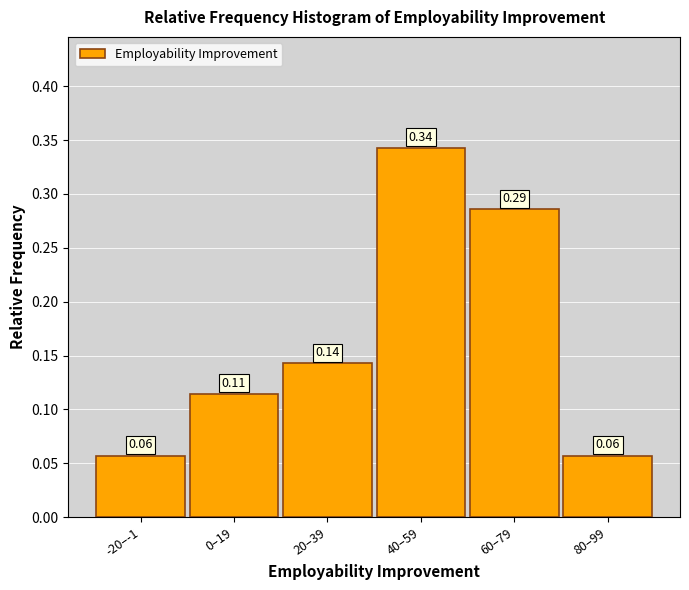

Between 20–39 and 80–99, which is larger?

20–39